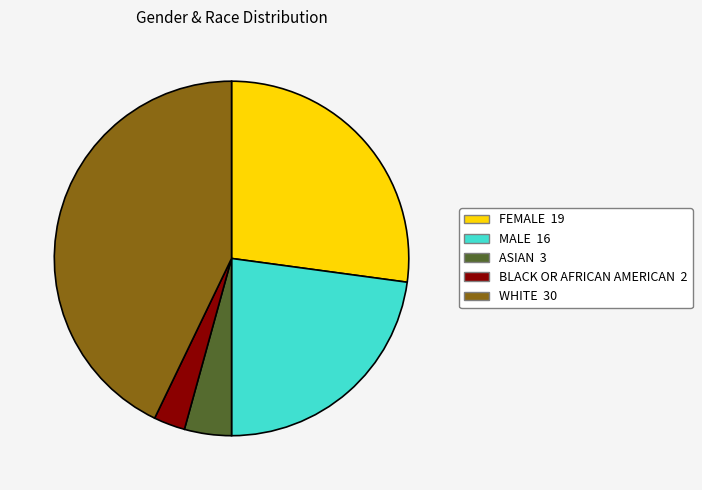

How many segments does this pie chart have?

5